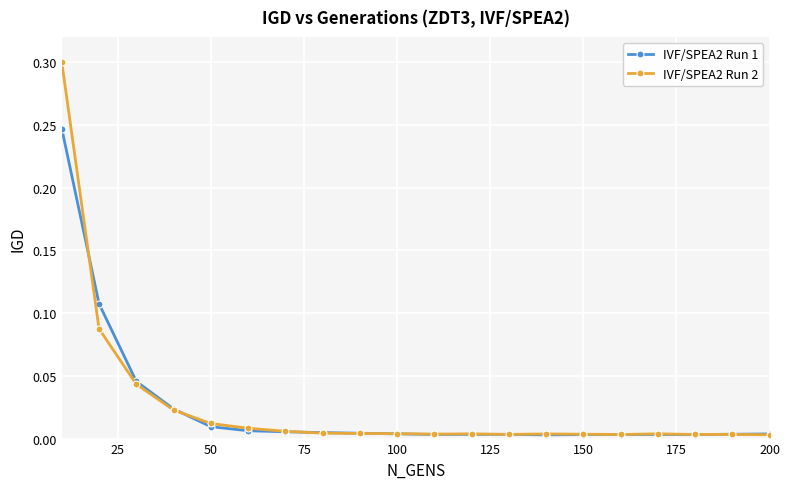

List the series in order of their peak value, lowest first.

IVF/SPEA2 Run 1, IVF/SPEA2 Run 2